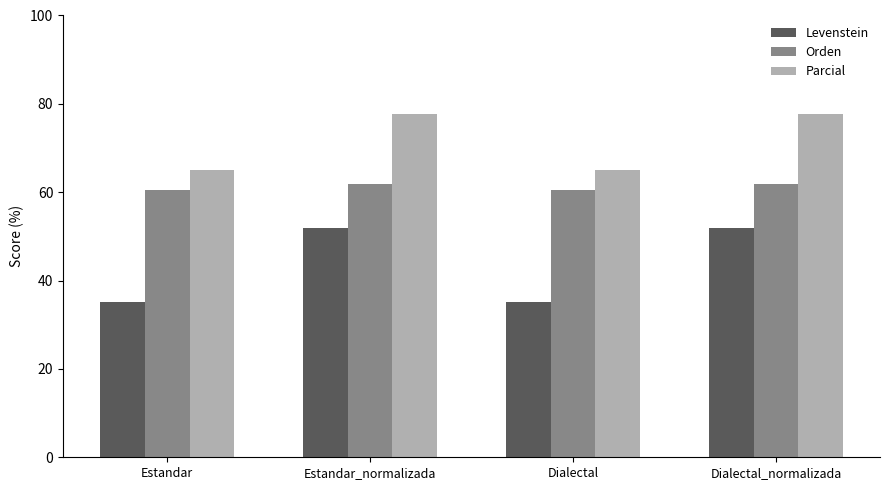

What is the difference between the maximum and second lowest values in the Levenstein series?

16.7